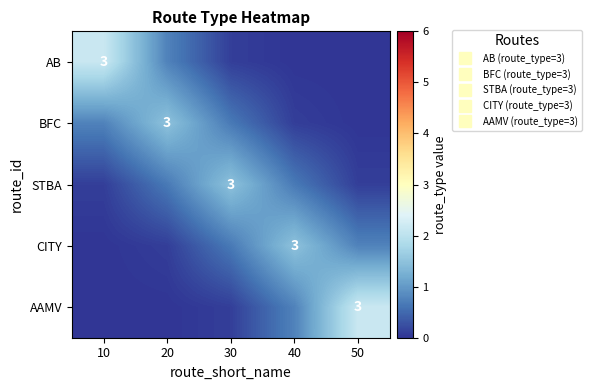

At which category is the sum across all series the highest?

10